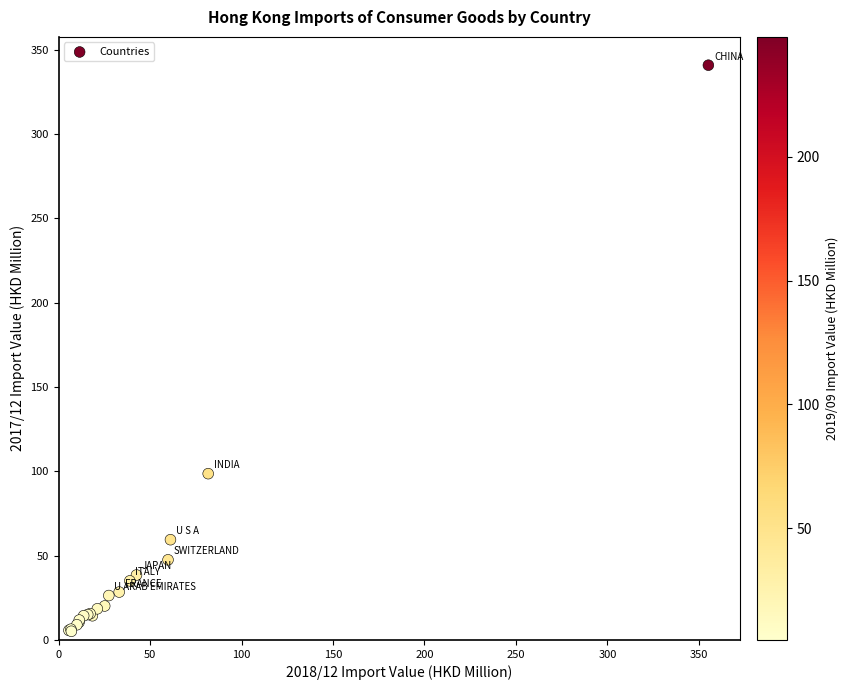

What Y value in the scatter plot is closest to 173?

98.6